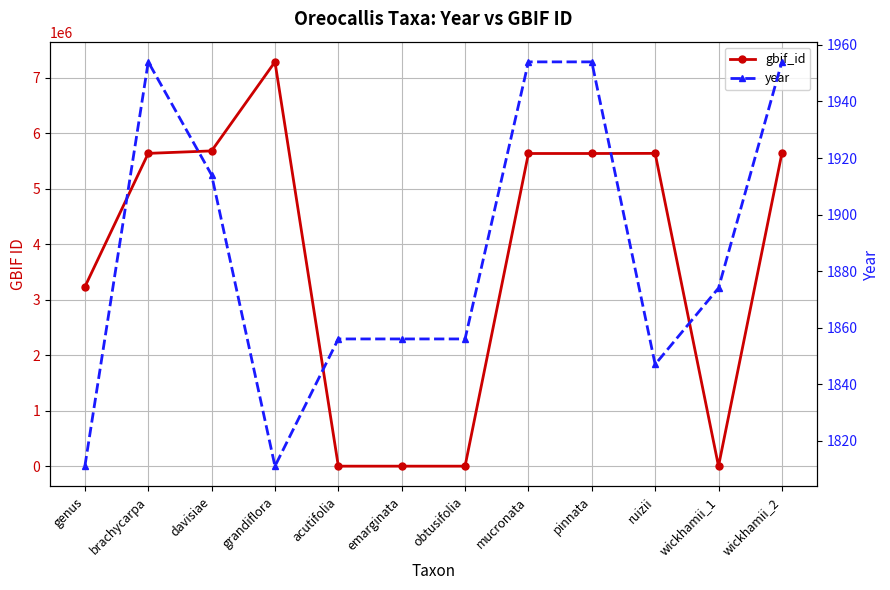

Between mucronata and pinnata, which is larger?

mucronata